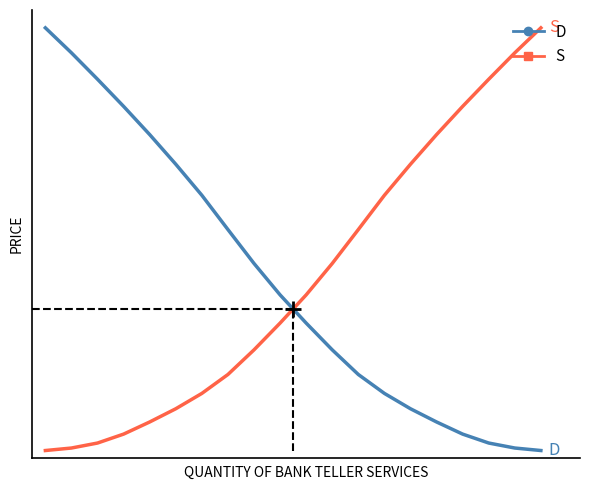

Does the chart have visible grid lines?

No